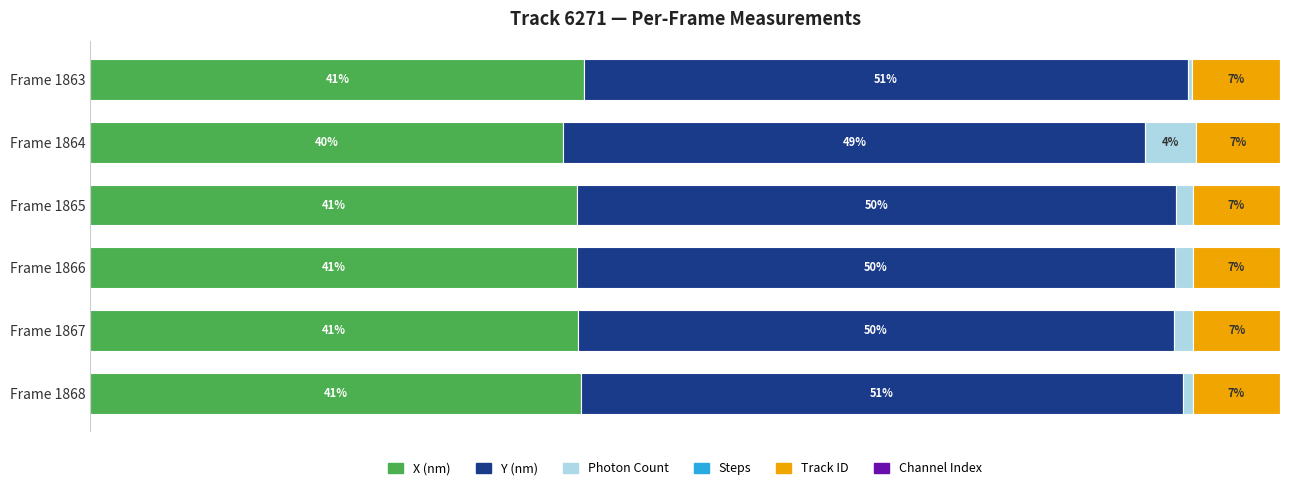

Rank the series by their maximum value, from highest to lowest.

Y (nm), X (nm), Track ID, Photon Count, Steps, Channel Index